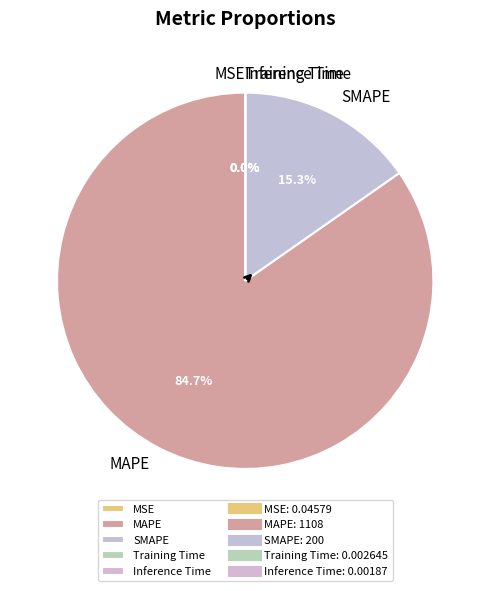

Combined, what portion of the pie is SMAPE and MAPE?

100.0%